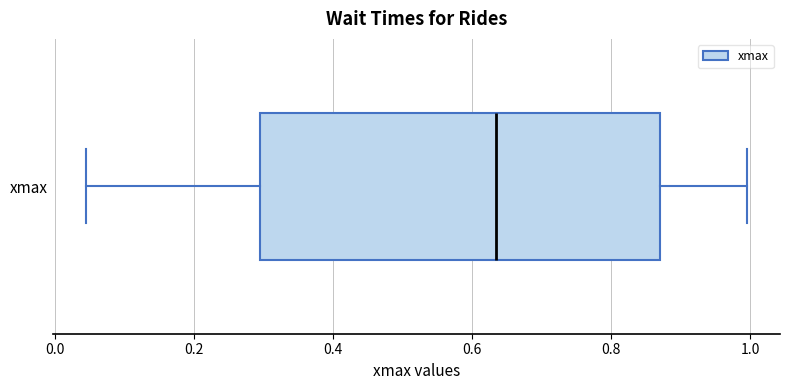

Read this box plot against the x-axis: the position of the median line, the range covered by the box, and the ends of both whiskers. The values are not printed on the chart, so give them approximately, as read against the axis.

median 0.64, box 0.30 to 0.88, whiskers 0.04 to 1.00